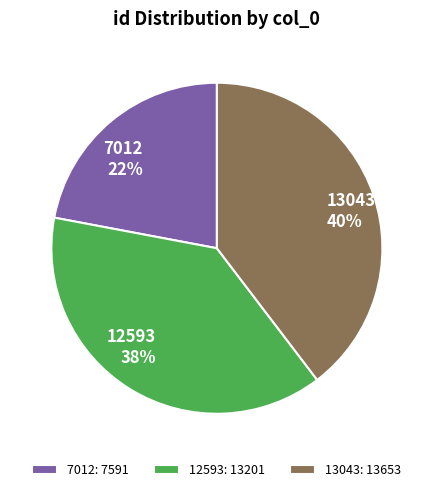

Does 12593 account for over 50% of the chart?

No